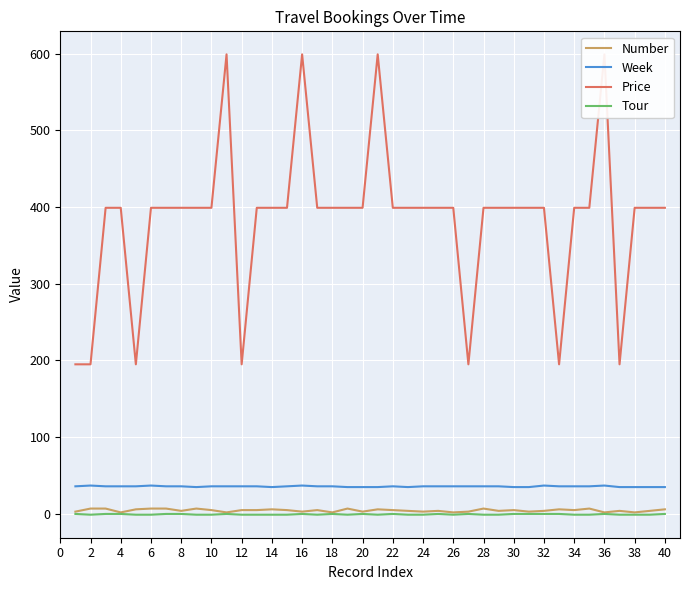

Which series has the largest range (max minus min)?

Price